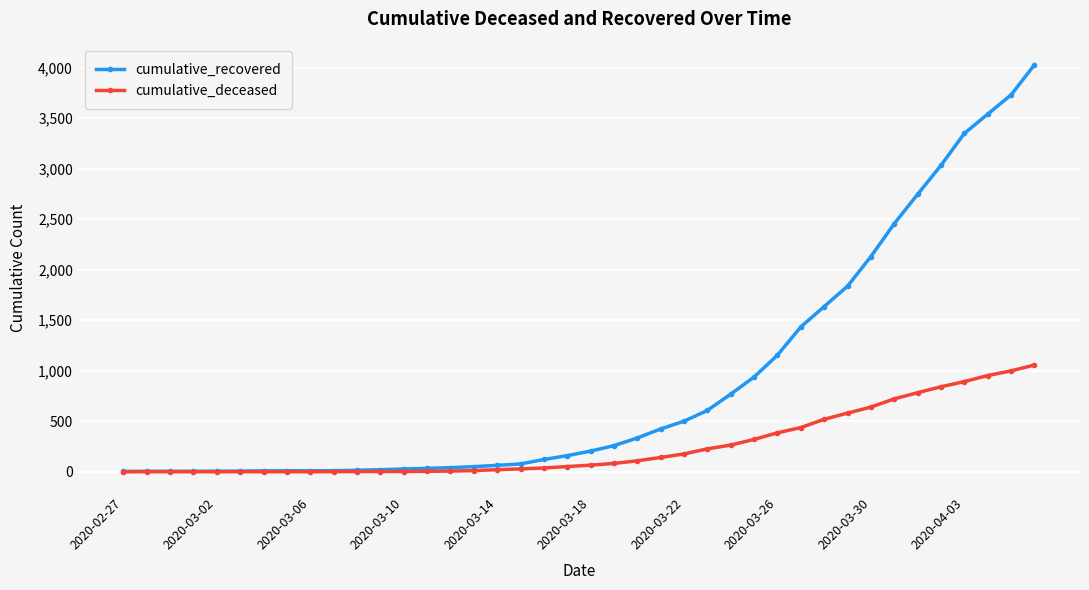

Which series has the largest total across all categories?

cumulative_recovered